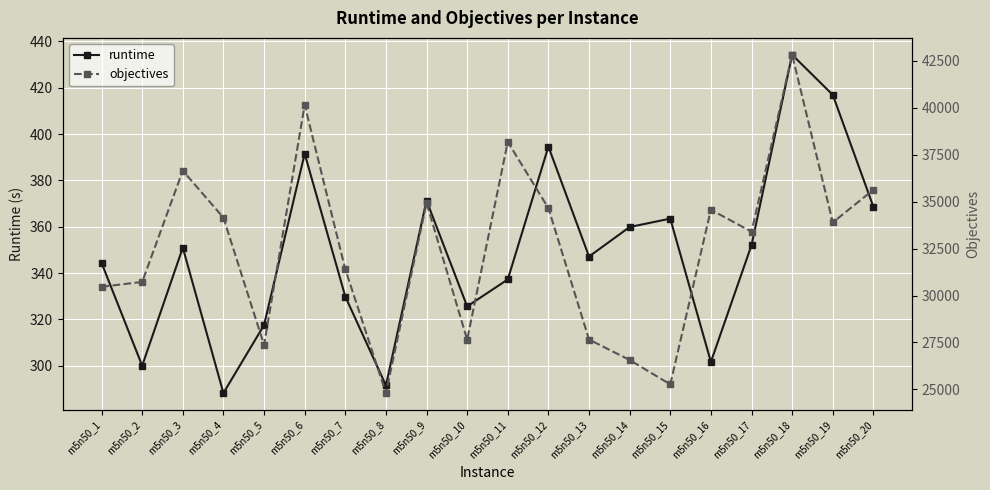

What is the spread (max minus min) of values at m5n50_3?

36304.1